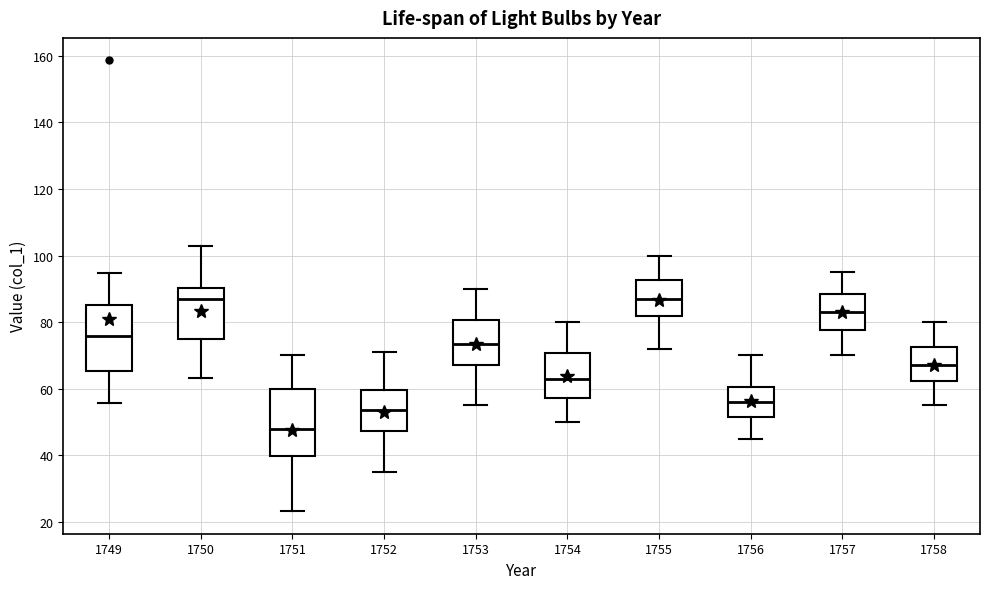

Reading left to right, transcribe this box plot: for each box, give where its median line is, the range the box spans, and where its two whiskers end, as read against the y-axis. The values are not printed on the chart, so give them approximately, as read against the axis.

1749: median 76, box 66 to 86, whiskers 56 to 94
1750: median 86, box 74 to 90, whiskers 64 to 104
1751: median 48, box 40 to 60, whiskers 24 to 70
1752: median 54, box 48 to 60, whiskers 36 to 72
1753: median 74, box 68 to 80, whiskers 56 to 90
1754: median 64, box 58 to 70, whiskers 50 to 80
1755: median 88, box 82 to 92, whiskers 72 to 100
1756: median 56, box 52 to 60, whiskers 46 to 70
1757: median 84, box 78 to 88, whiskers 70 to 96
1758: median 68, box 62 to 72, whiskers 56 to 80